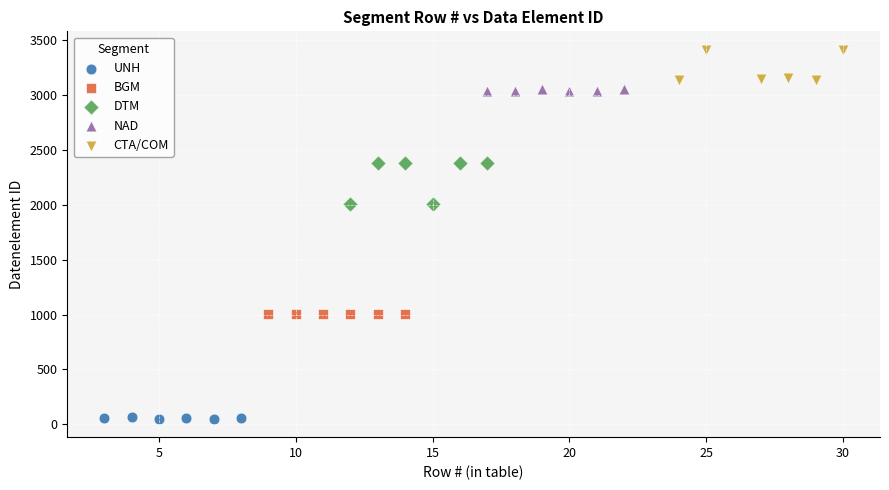

Which series has the widest spread of Y values?

DTM